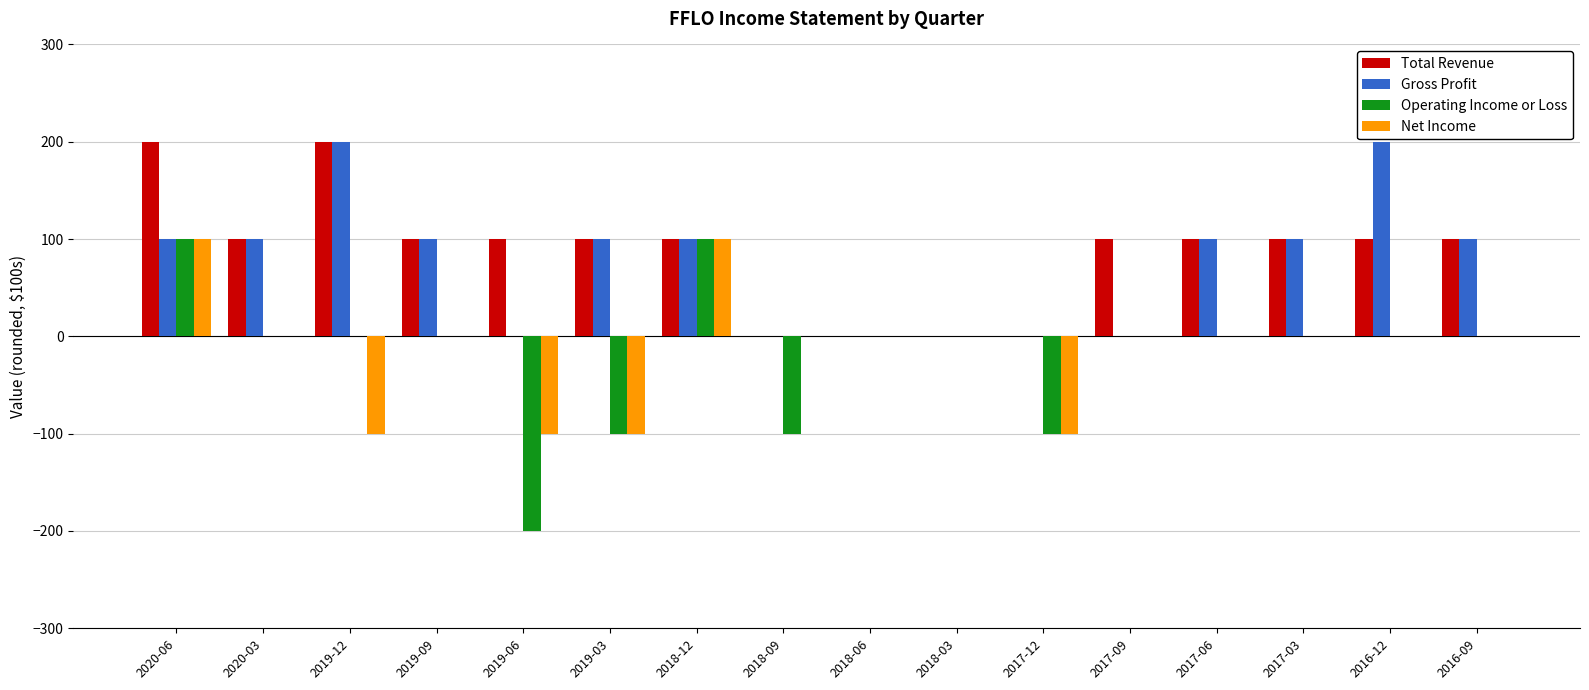

Reading left to right, extract all data points from this chart.

Total Revenue: 200	100	200	100	100	100	100	0	0	0	0	100	100	100	100	100
Gross Profit: 100	100	200	100	0	100	100	0	0	0	0	0	100	100	200	100
Operating Income or Loss: 100	0	0	0	-200	-100	100	-100	0	0	-100	0	0	0	0	0
Net Income: 100	0	-100	0	-100	-100	100	0	0	0	-100	0	0	0	0	0